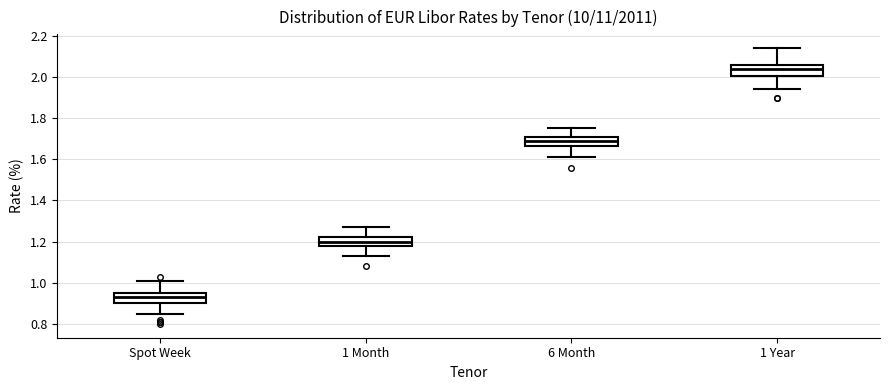

Where is the lower edge of the box for 1 Month on the y-axis? The values are not printed on the chart, so give them approximately, as read against the axis.

1.18